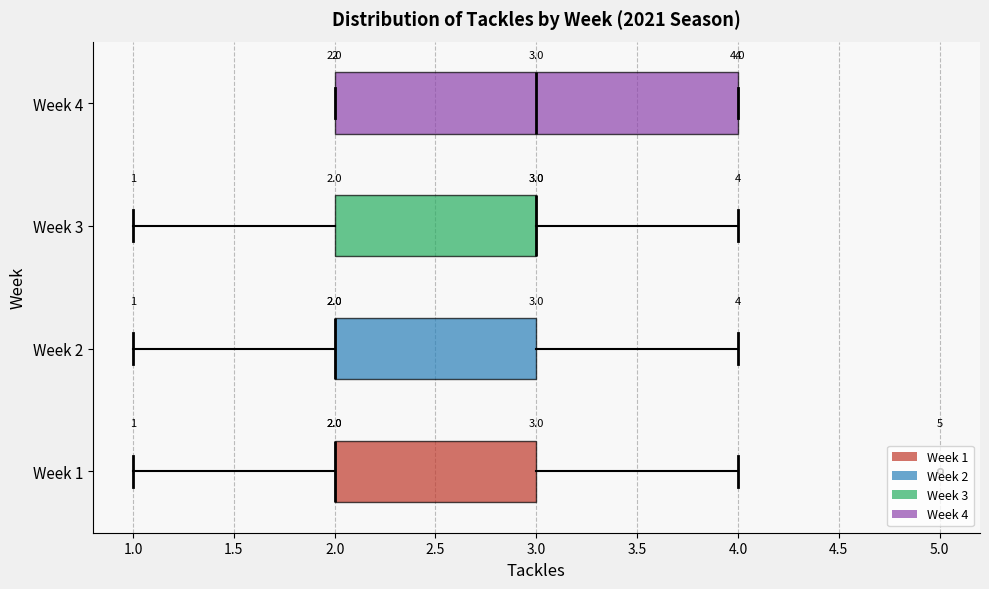

Comparing the boxes themselves (not the whiskers), which one is the widest?

Week 4